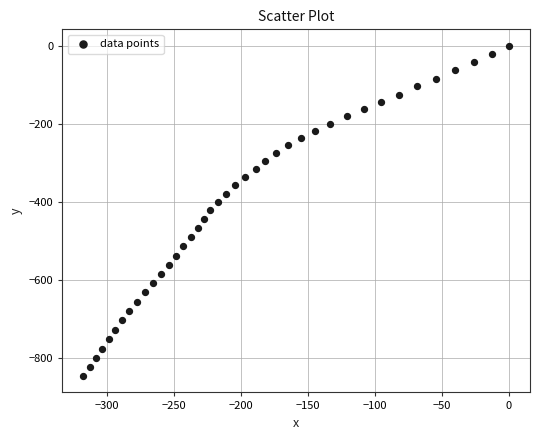

What is the range of Y values (max minus min)?

844.7